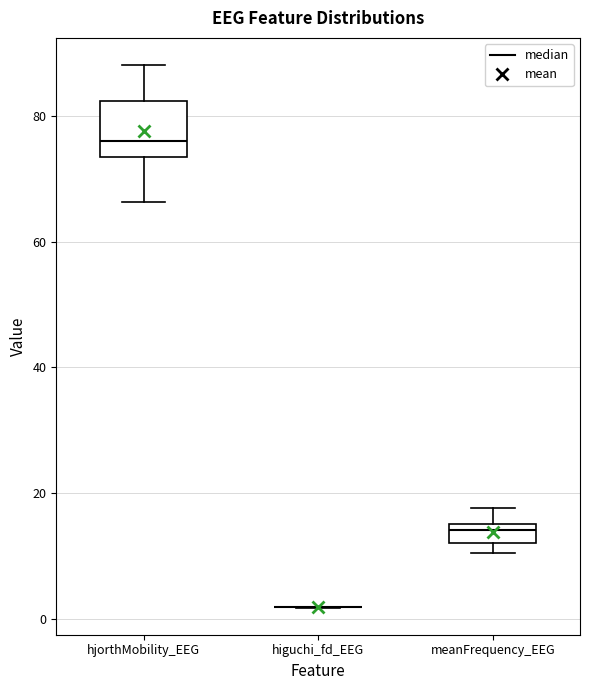

Reading left to right, transcribe this box plot: for each box, give where its median line is, the range the box spans, and where its two whiskers end, as read against the y-axis. The values are not printed on the chart, so give them approximately, as read against the axis.

hjorthMobility_EEG: median 76, box 74 to 82, whiskers 66 to 88
higuchi_fd_EEG: box collapsed to a line at 2, whiskers 2 to 2
meanFrequency_EEG: median 14, box 12 to 16, whiskers 10 to 18